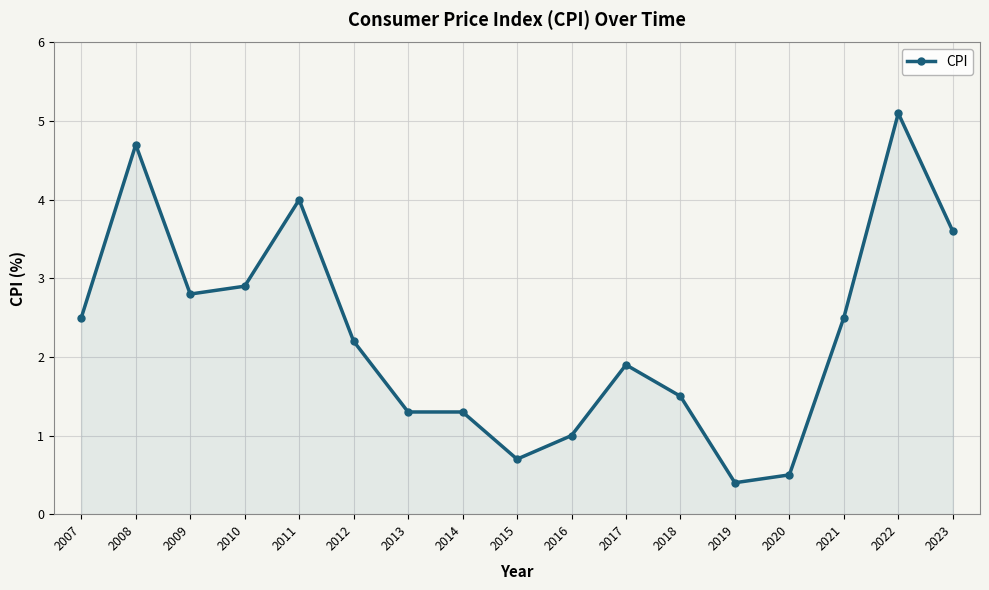

Reading right to left, list all the values displayed in this chart.

3.6	5.1	2.5	0.5	0.4	1.5	1.9	1.0	0.7	1.3	1.3	2.2	4.0	2.9	2.8	4.7	2.5